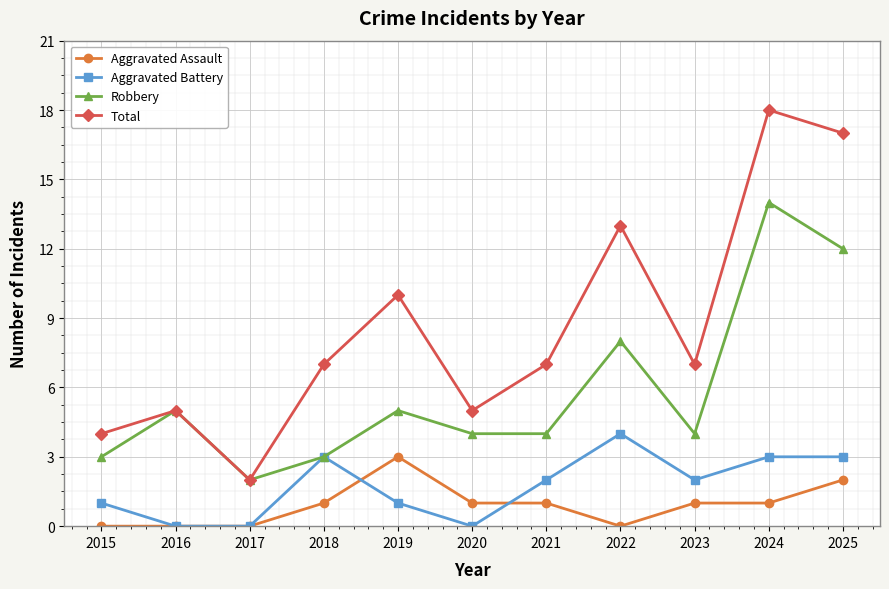

What is the sum of all Robbery values?

64